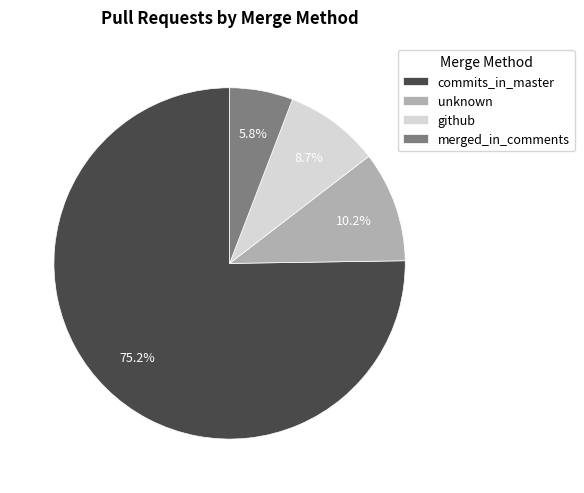

The unknown slice represents 1% of the pie. True or false?

False